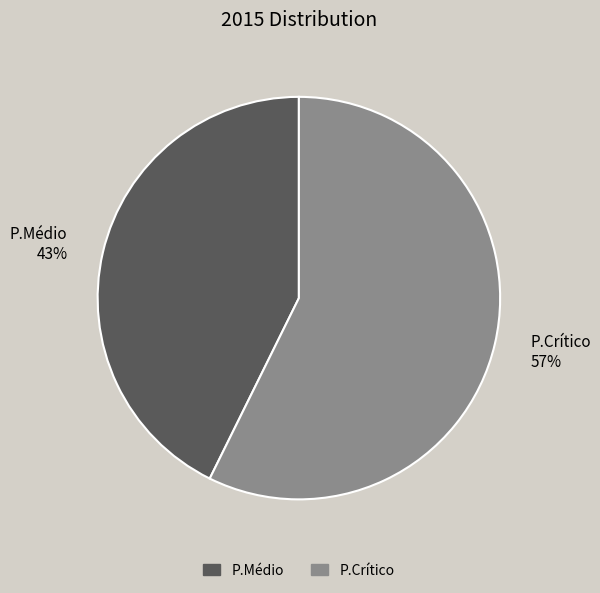

Is the sum of P.Crítico and P.Médio greater than half?

Yes